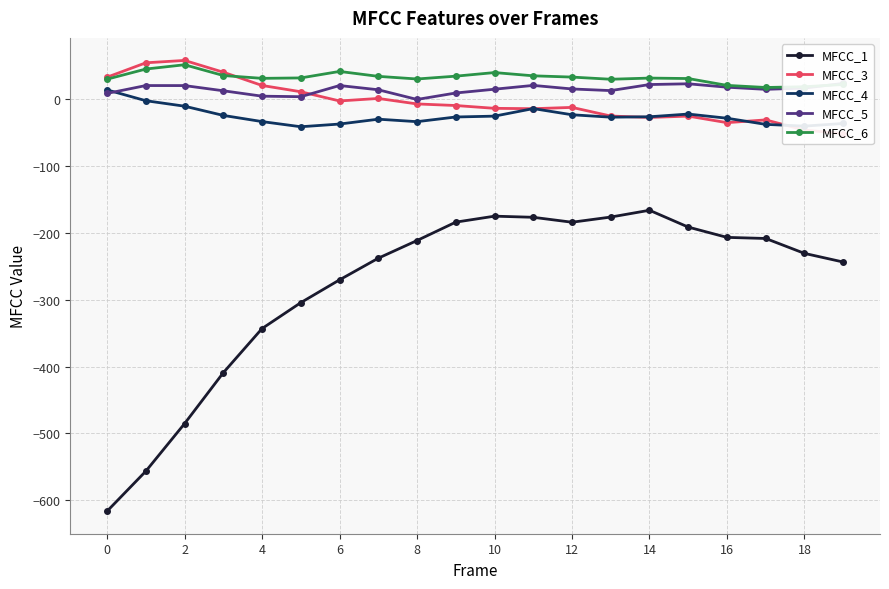

Which series has the largest total across all categories?

MFCC_6